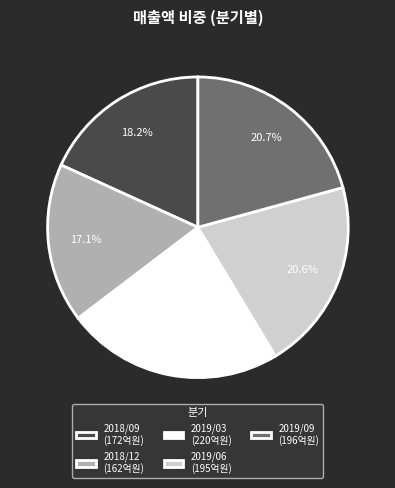

Which slice is the largest?

2019/03